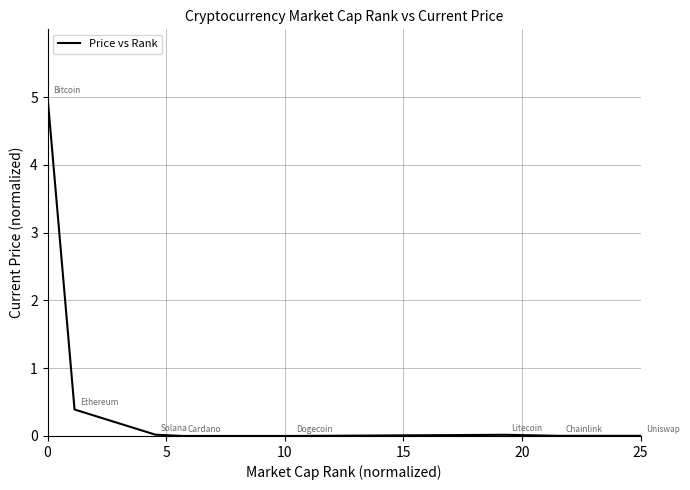

What is the maximum value shown in the chart?

5.0